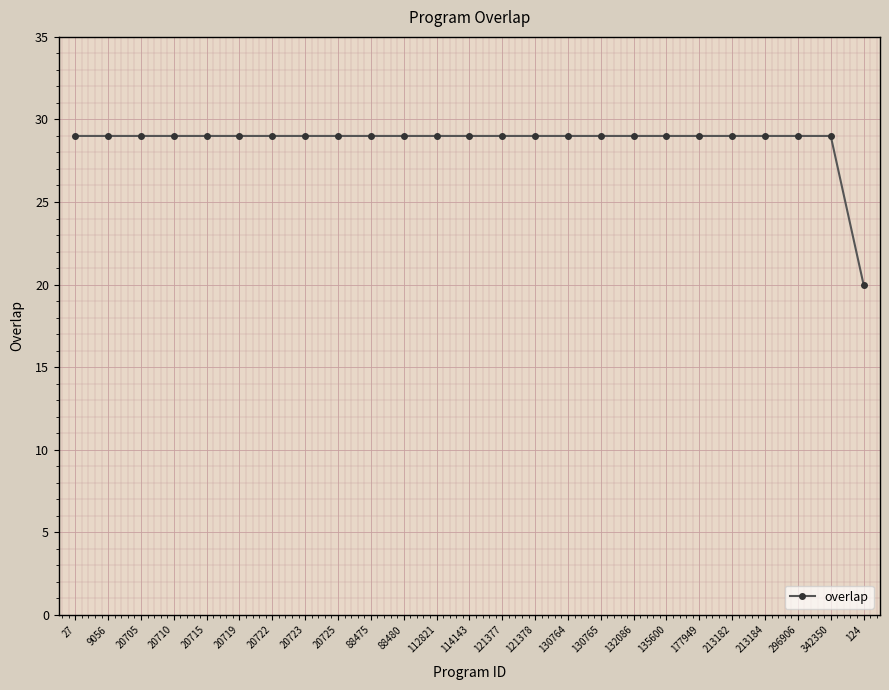

What is the difference between the maximum and minimum values?

9